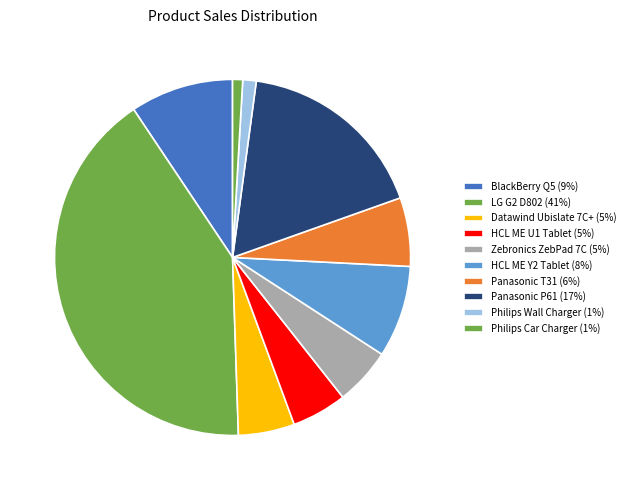

To the nearest percent, what is the difference between the HCL ME U1 Tablet and Panasonic P61 slice percentages?

12%